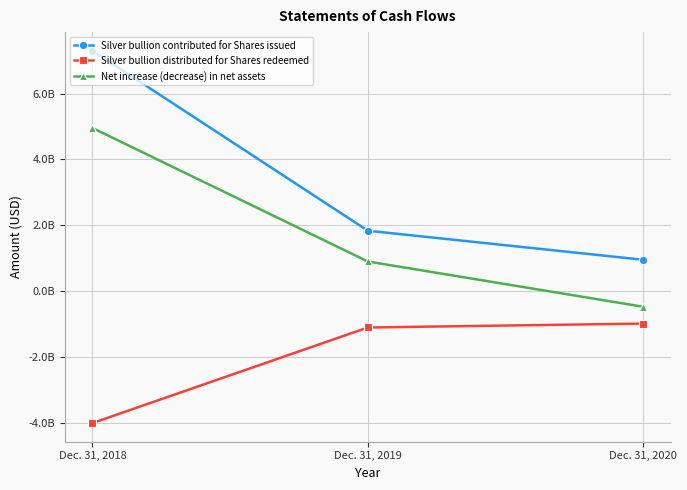

At which category does the chart reach its peak across all series?

Dec. 31, 2018